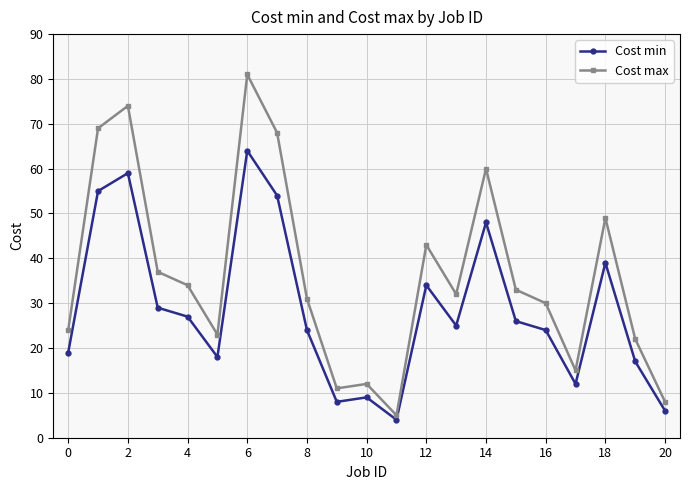

What is the sum of all Cost max values?

761